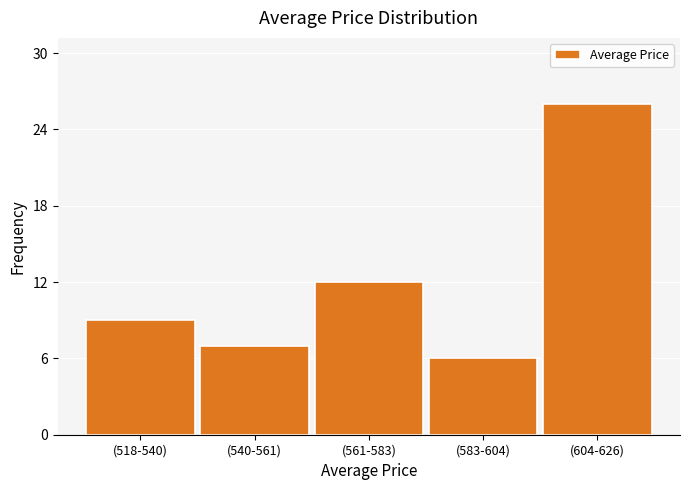

Reading left to right, transcribe all the data shown in this chart.

(518-540)=9	(540-561)=7	(561-583)=12	(583-604)=6	(604-626)=26